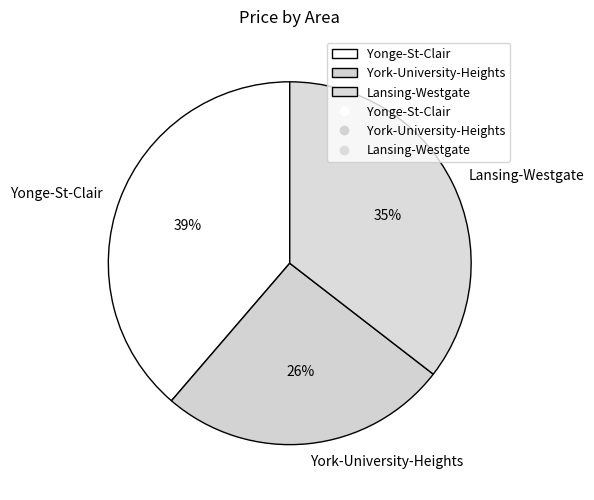

How many slices are in this pie chart?

3